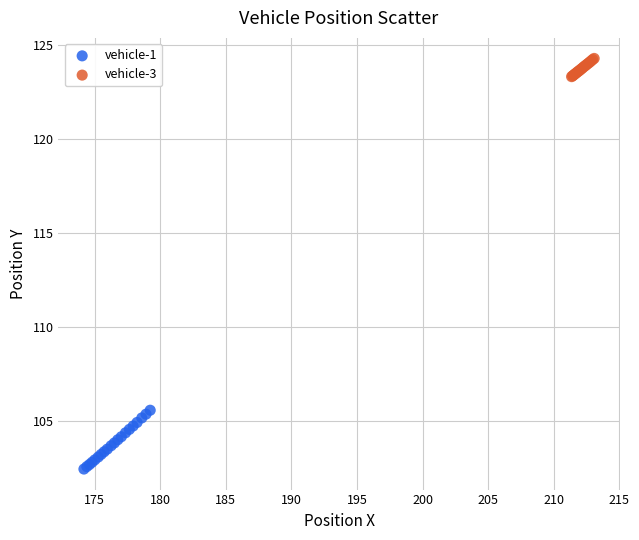

Which series reaches the minimum Y coordinate?

vehicle-1